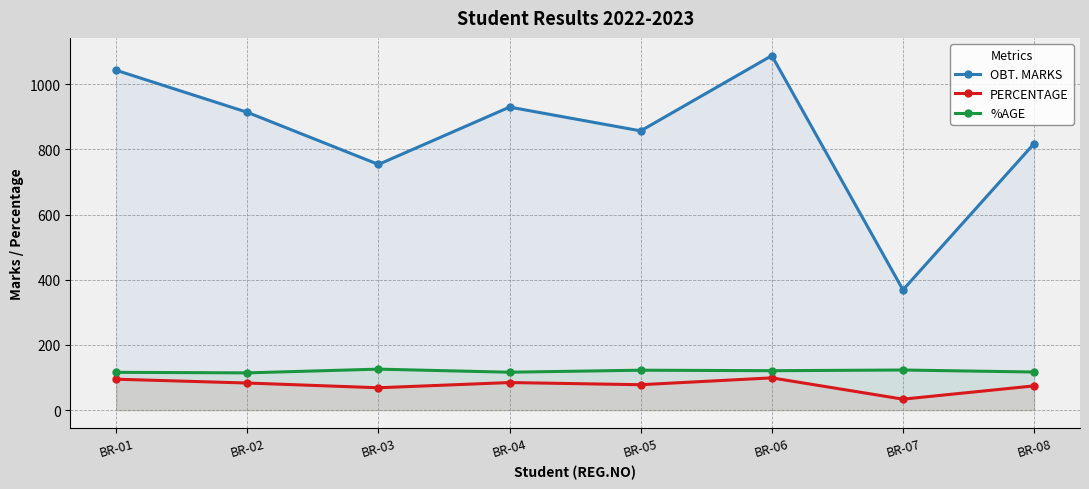

At which category does PERCENTAGE reach its first local peak?

BR-04